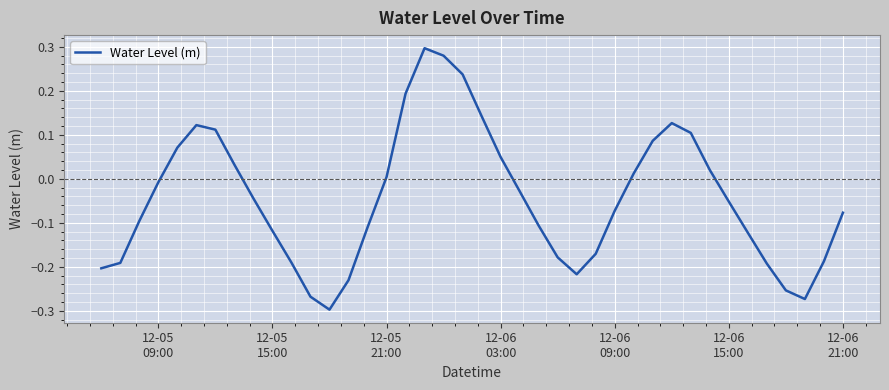

What is the label of the 19th point from the right?

12-06 03:00